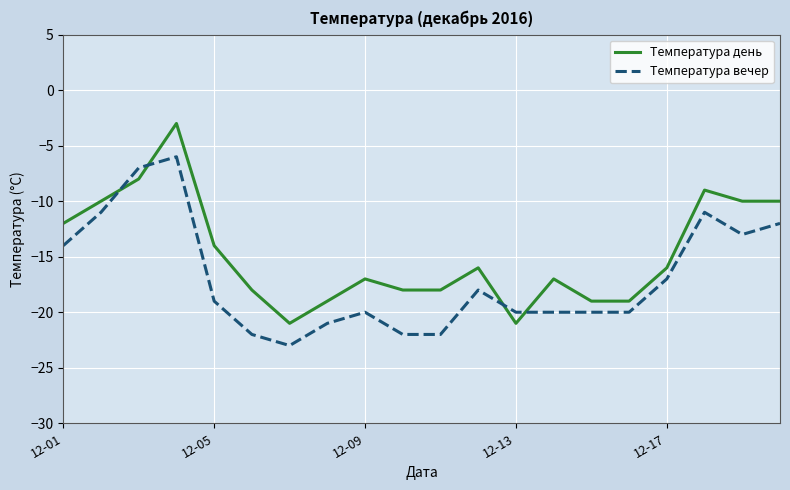

What is the greatest value displayed?

-3